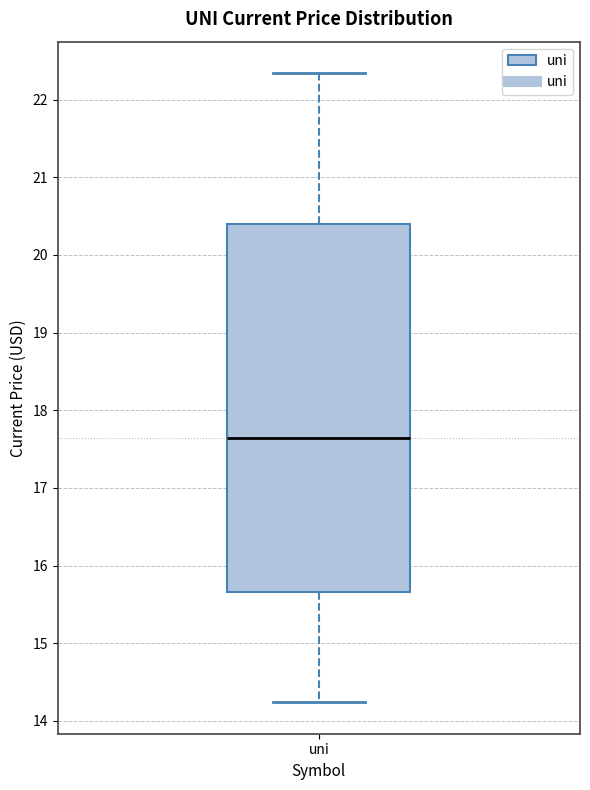

Transcribe this box plot: give where the median line is, the range the box spans, and where the two whiskers end, as read against the y-axis. The values are not printed on the chart, so give them approximately, as read against the axis.

median 17.6, box 15.7 to 20.4, whiskers 14.2 to 22.3